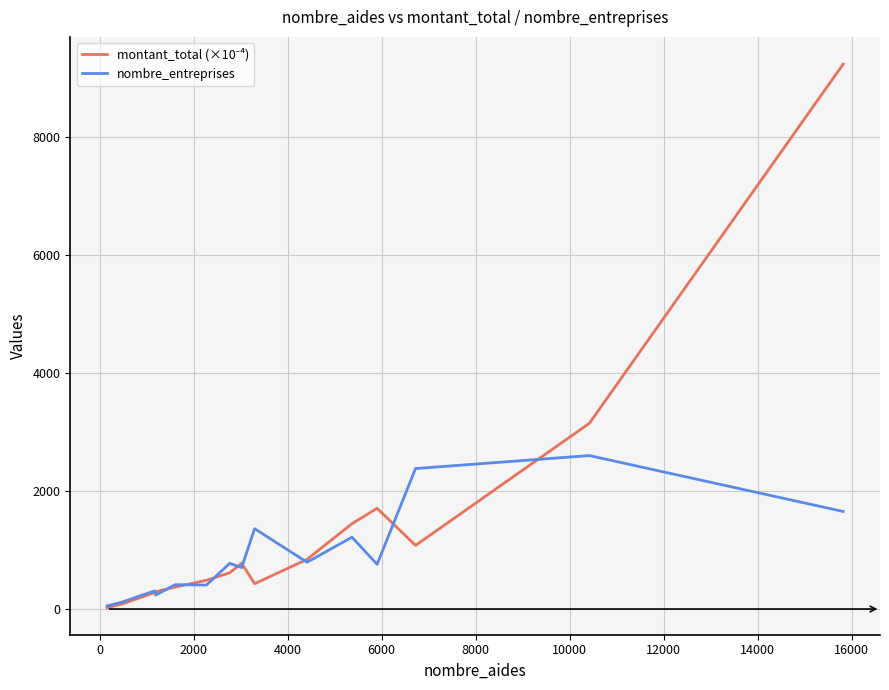

How many lines are shown in the chart?

2